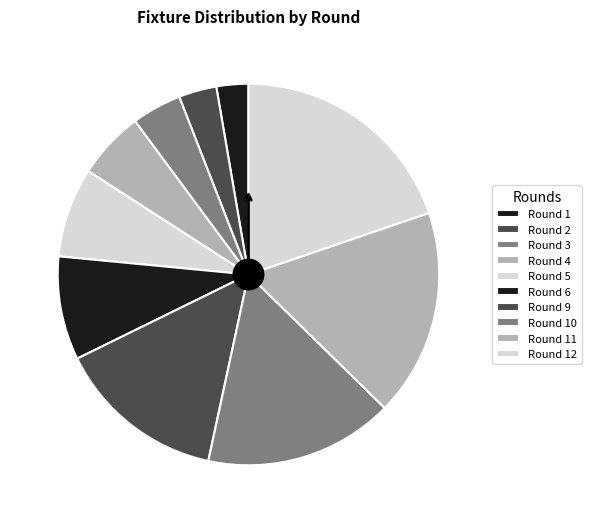

Do Round 6 and Round 5 together represent more than half of the pie?

No